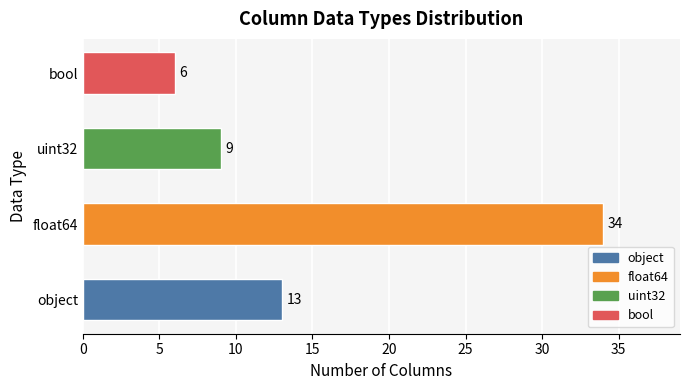

Reading top to bottom, extract all data points from this chart.

bool=6	uint32=9	float64=34	object=13